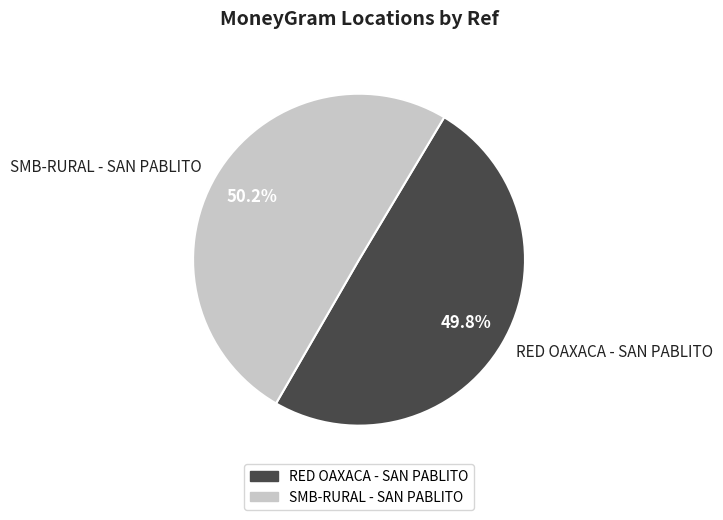

To the nearest percent, what is the average slice percentage?

50%